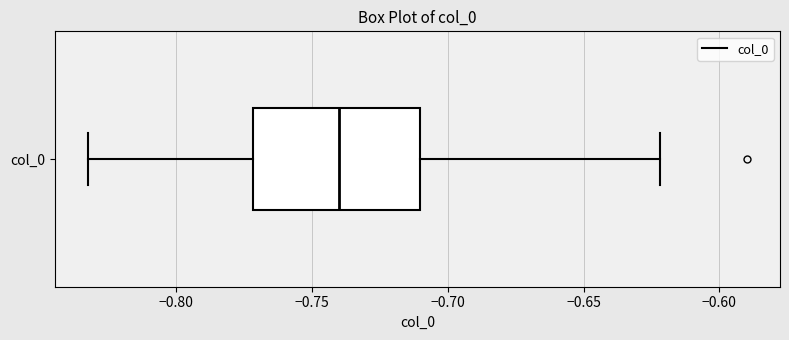

Where is the right edge of the box for col_0 on the x-axis? The values are not printed on the chart, so give them approximately, as read against the axis.

-0.710